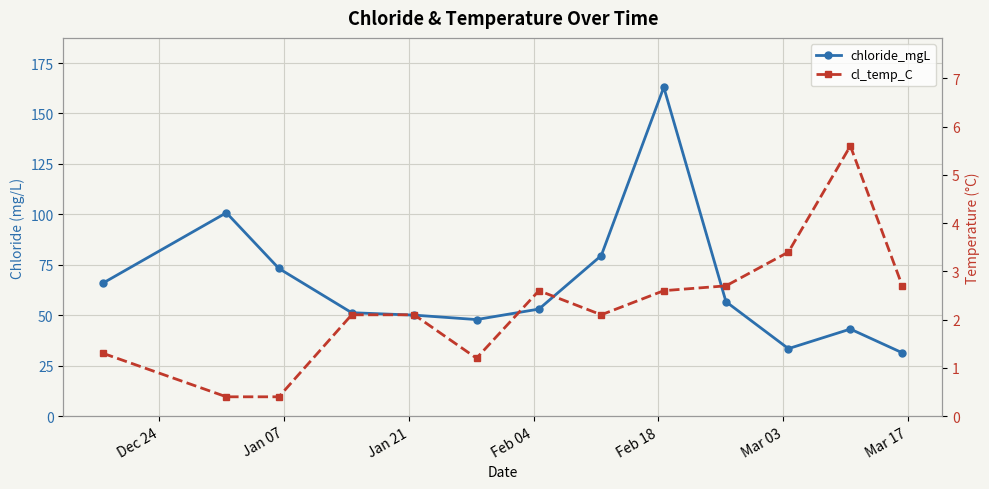

What are all the series names shown in the legend?

chloride_mgL, cl_temp_C